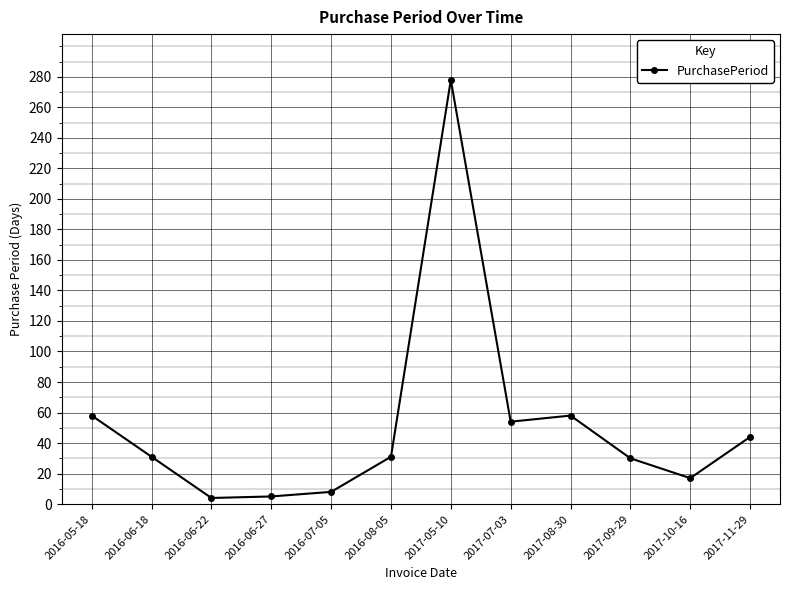

What is the label of the 2nd point from the right?

2017-10-16